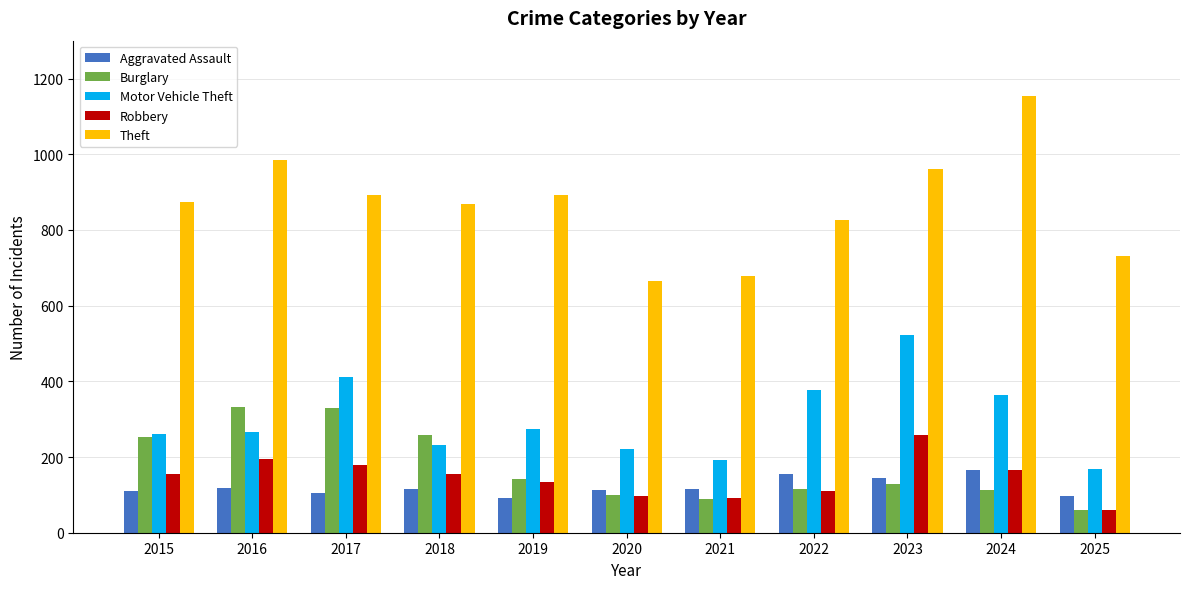

Read the Theft value at 2017.

892